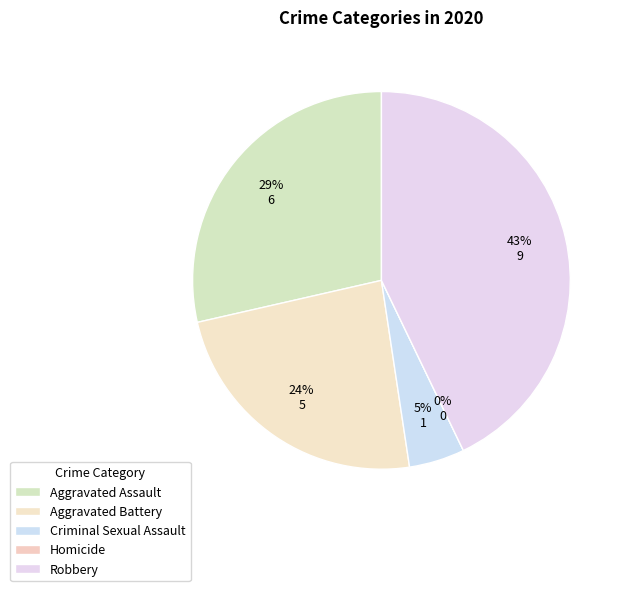

To the nearest percent, what is the difference between the Criminal Sexual Assault and Robbery slice percentages?

38%